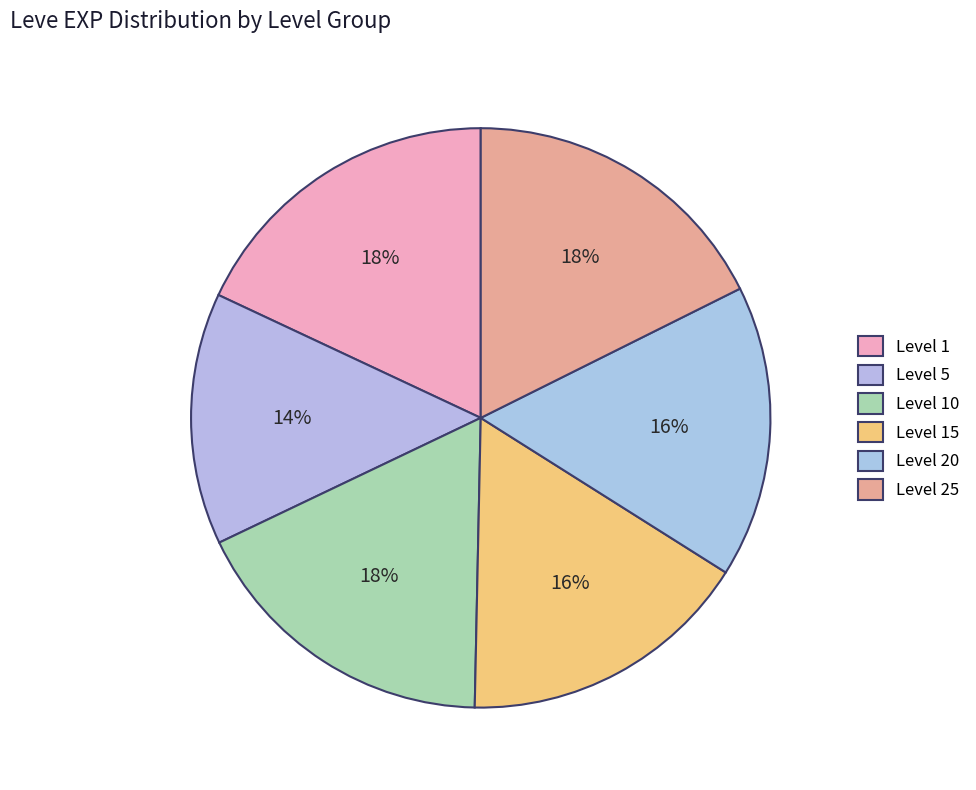

How many slices are in this pie chart?

6